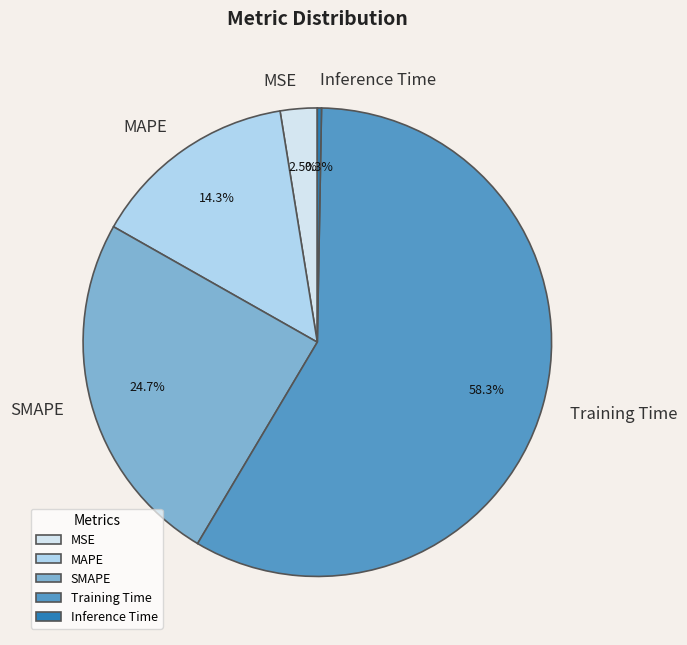

What percentage do Inference Time and MSE together represent?

2.8%